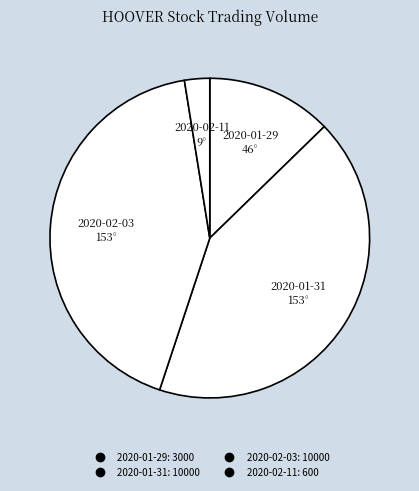

To the nearest percent, what percentage of the pie is 2020-02-03?

42%